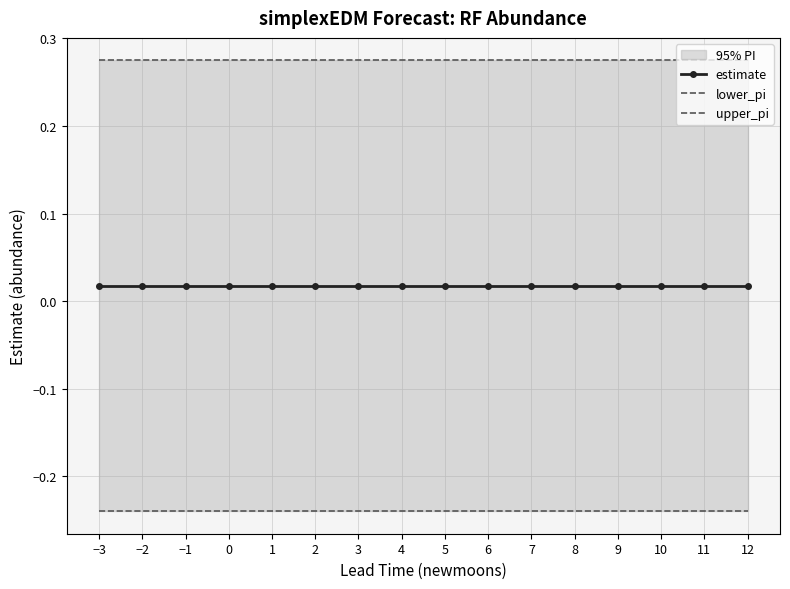

Reading left to right, list all the values displayed in this chart.

estimate: −3=0.0	−2=0.0	−1=0.0	0=0.0	1=0.0	2=0.0	3=0.0	4=0.0	5=0.0	6=0.0	7=0.0	8=0.0	9=0.0	10=0.0	11=0.0	12=0.0
lower_pi: −3=-0.2	−2=-0.2	−1=-0.2	0=-0.2	1=-0.2	2=-0.2	3=-0.2	4=-0.2	5=-0.2	6=-0.2	7=-0.2	8=-0.2	9=-0.2	10=-0.2	11=-0.2	12=-0.2
upper_pi: −3=0.3	−2=0.3	−1=0.3	0=0.3	1=0.3	2=0.3	3=0.3	4=0.3	5=0.3	6=0.3	7=0.3	8=0.3	9=0.3	10=0.3	11=0.3	12=0.3